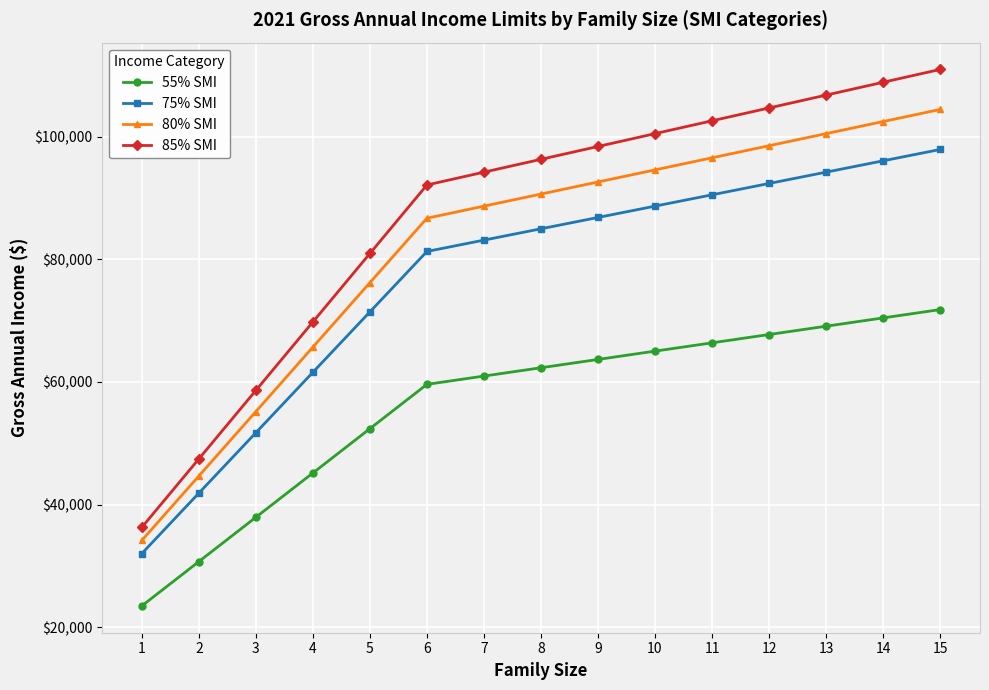

What is the value of the 75% SMI point at the 15th from the left?

97883